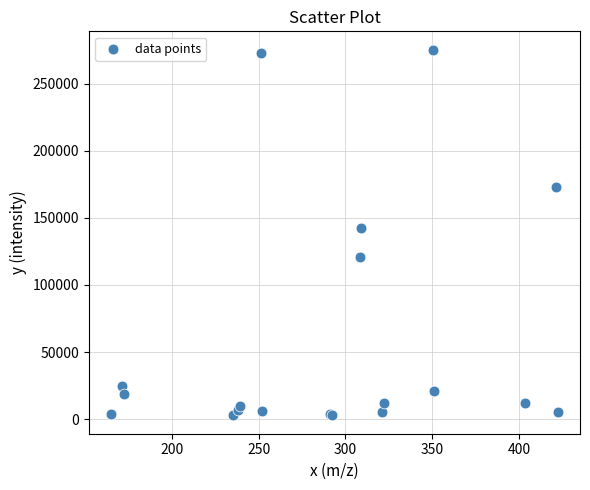

What Y value in the scatter plot is closest to 139108?

142207.2